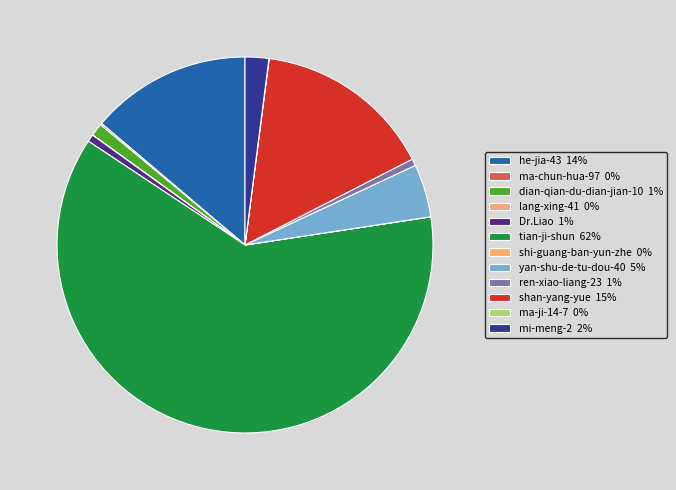

To the nearest percent, what is the combined percentage of yan-shu-de-tu-dou-40 and shan-yang-yue?

20%